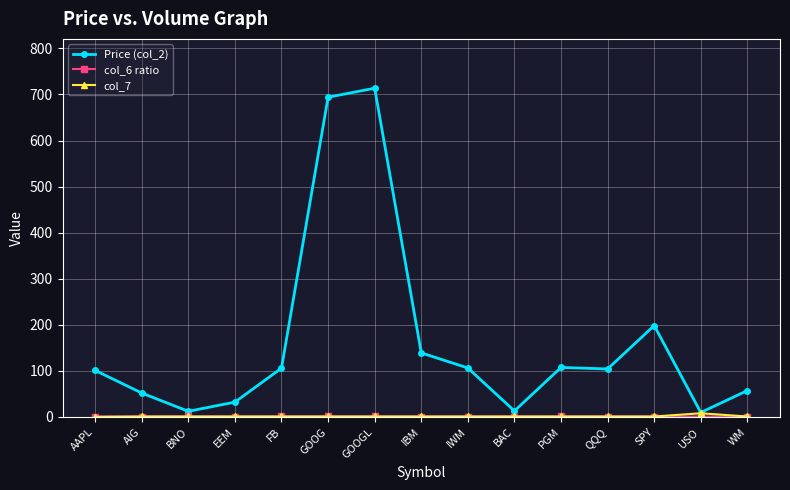

What is the value of the Price (col_2) point at the 13th from the left?

198.4